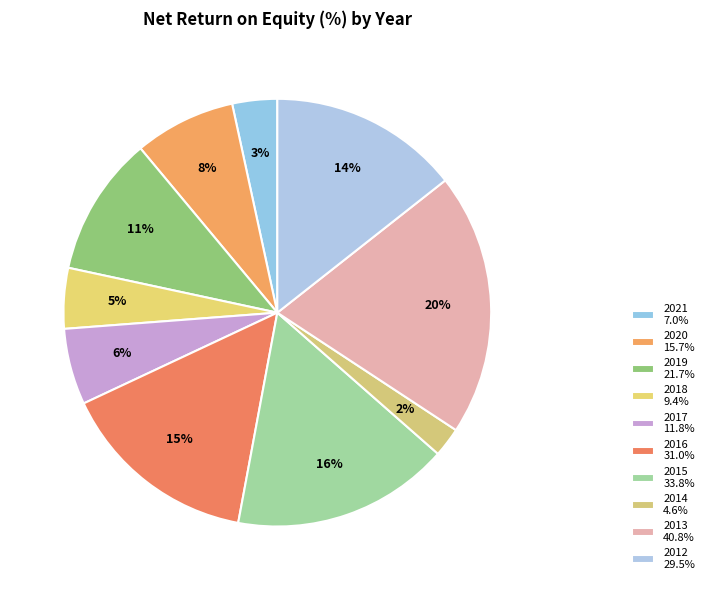

How many slices are in this pie chart?

10